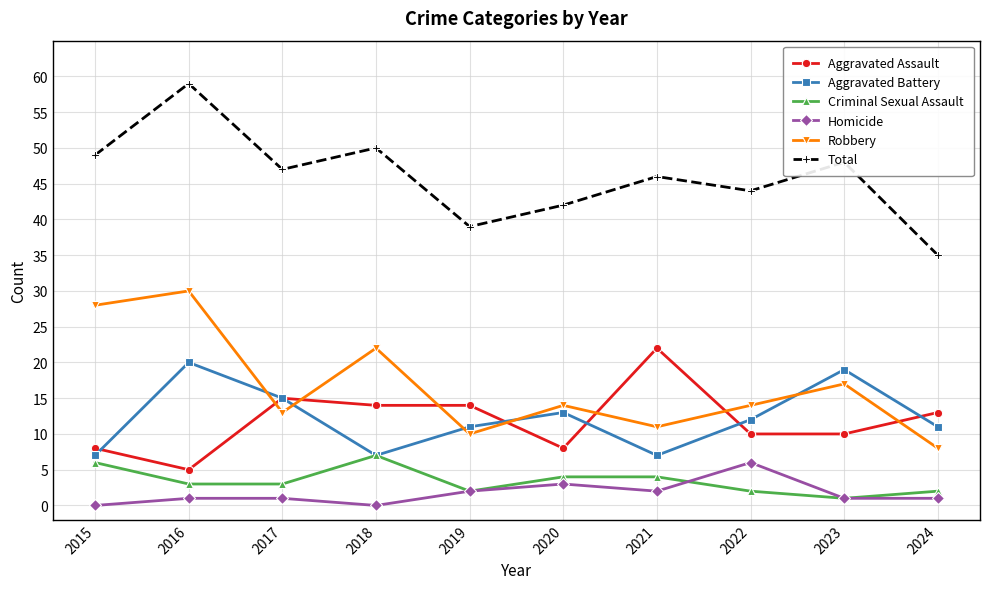

What are all the series names shown in the legend?

Aggravated Assault, Aggravated Battery, Criminal Sexual Assault, Homicide, Robbery, Total